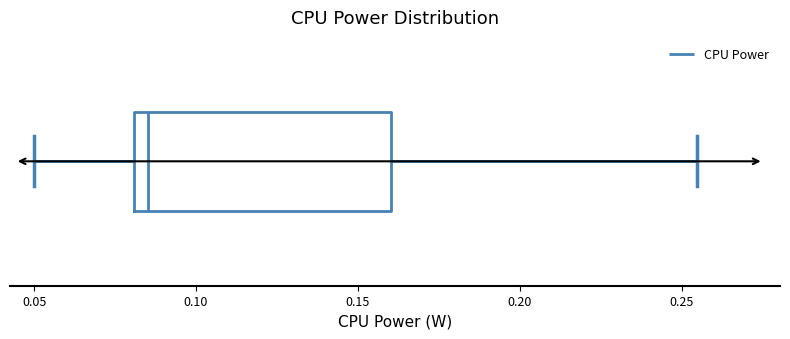

Read this box plot against the x-axis: the position of the median line, the range covered by the box, and the ends of both whiskers. The values are not printed on the chart, so give them approximately, as read against the axis.

median 0.085, box 0.080 to 0.160, whiskers 0.050 to 0.255